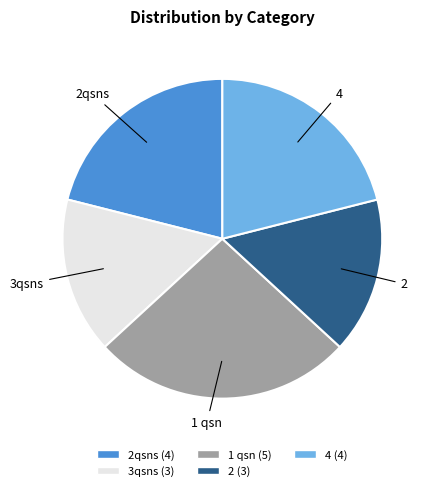

How many slices are in this pie chart?

5